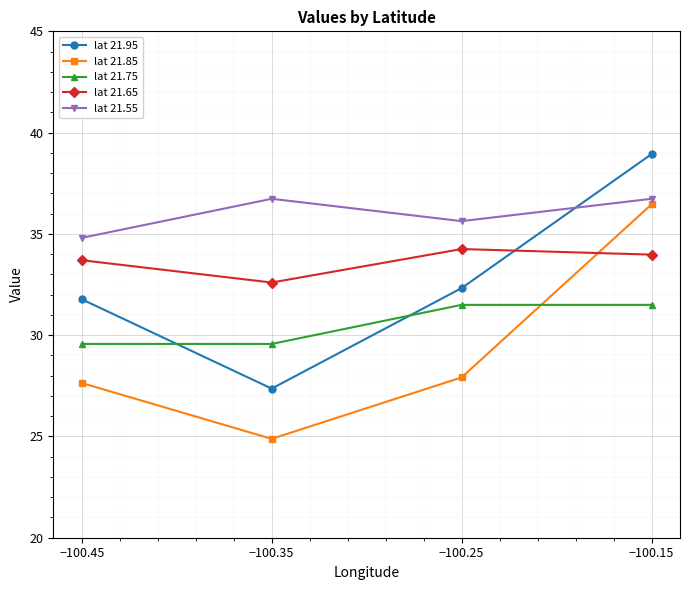

How many data points in lat 21.55 are less than 36?

2